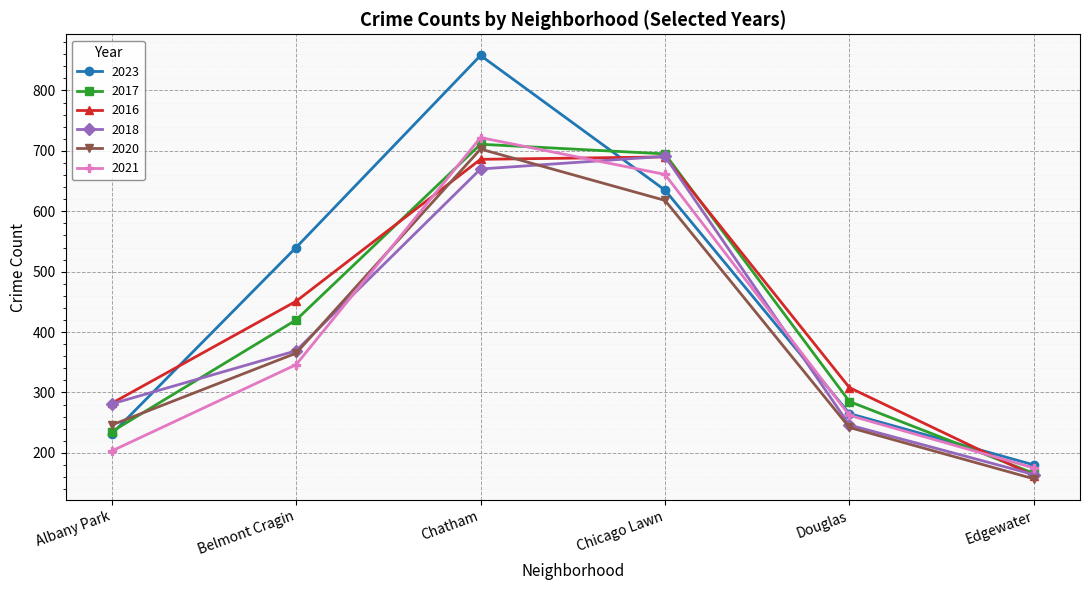

What position from the left is Douglas?

5